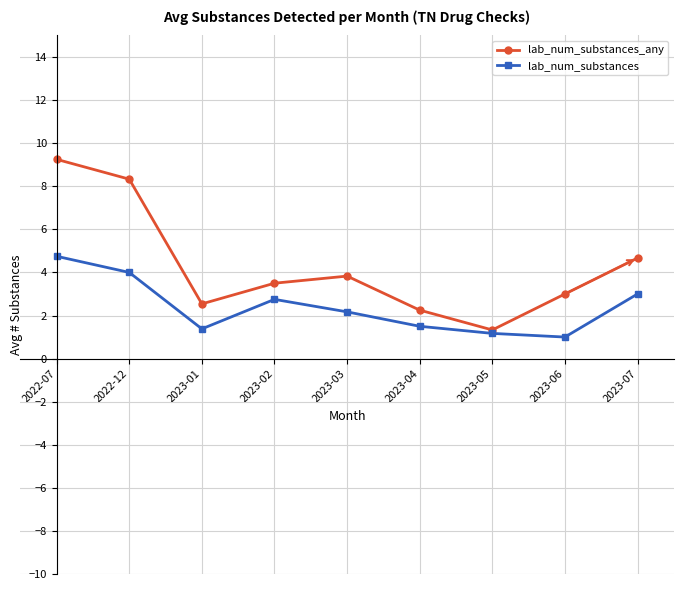

List the series in order of their overall mean, lowest first.

lab_num_substances, lab_num_substances_any